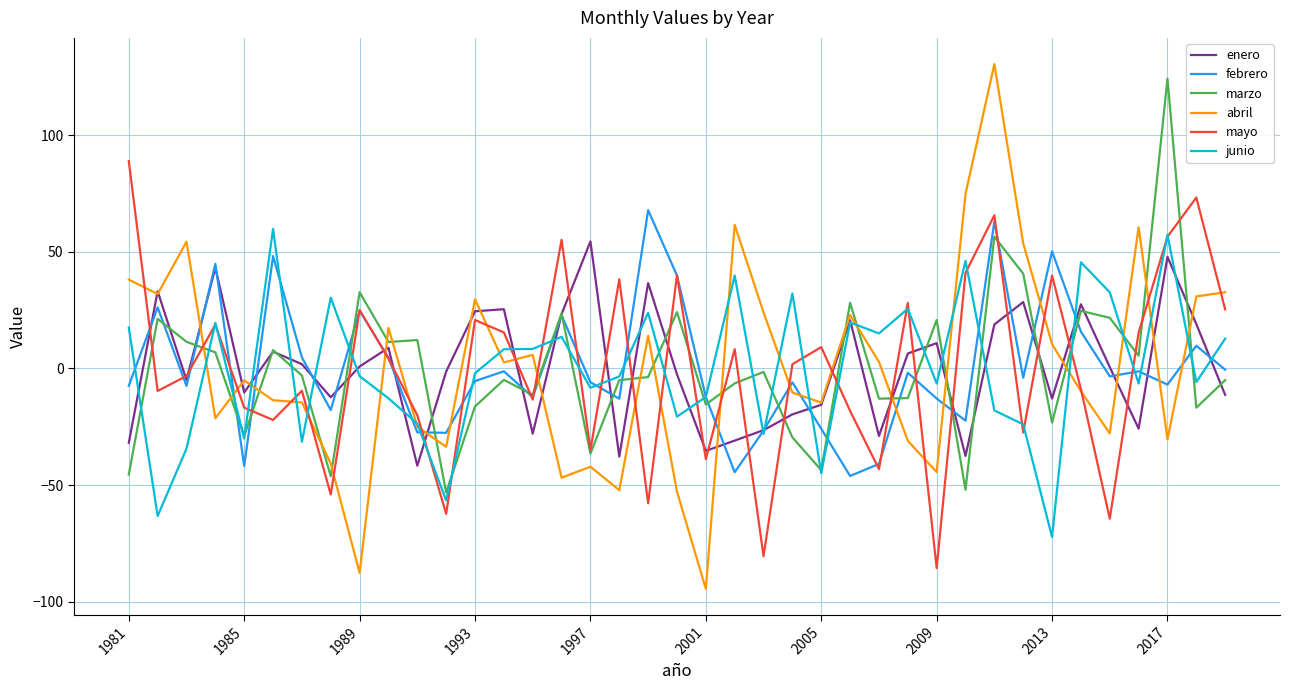

What is the highest value of the abril series?

130.6